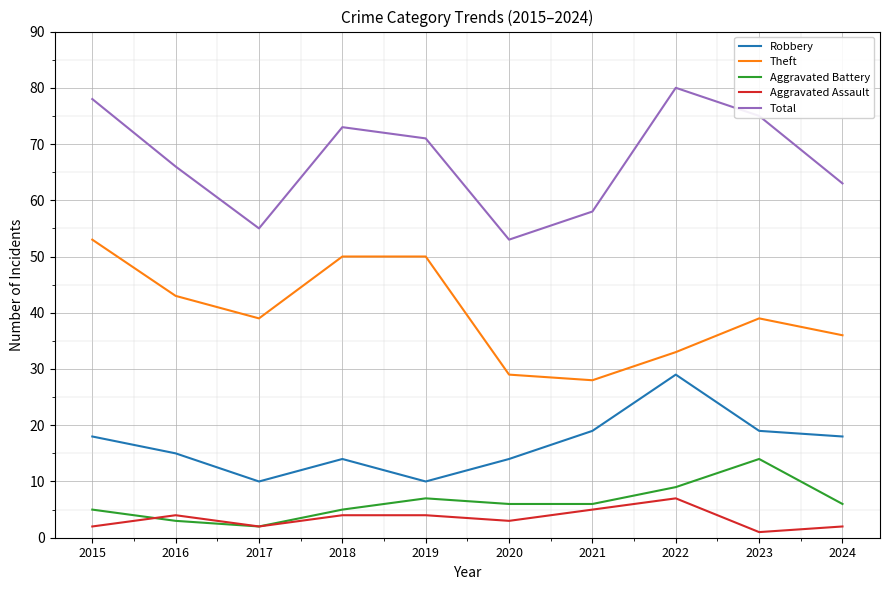

True or false: Aggravated Battery and Robbery cross at least once.

False